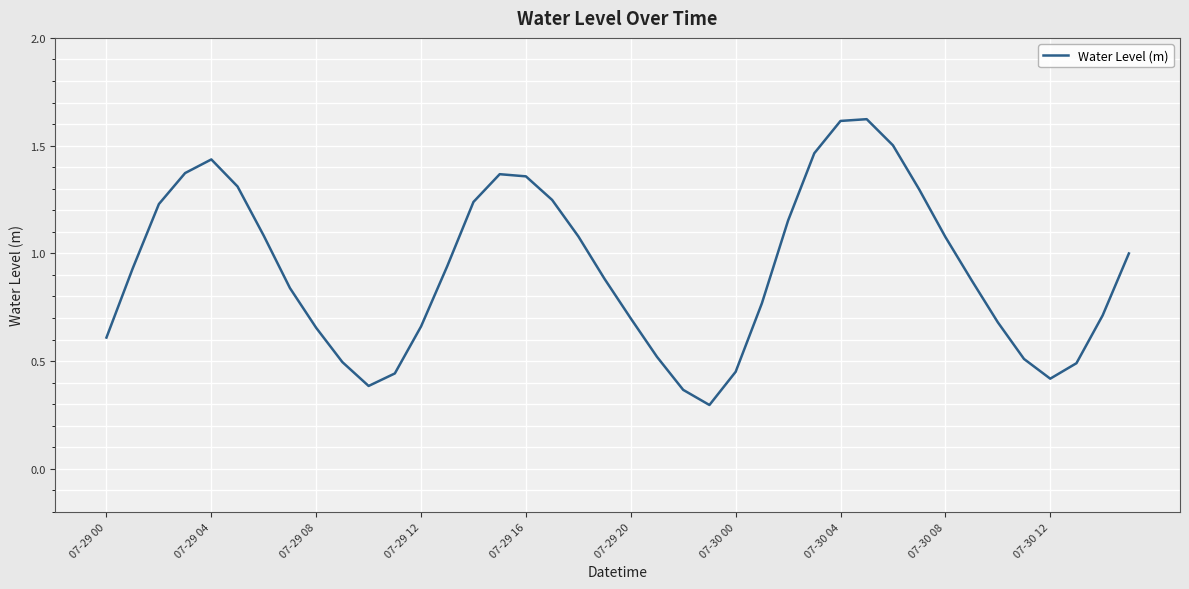

How many series are shown in this chart?

1